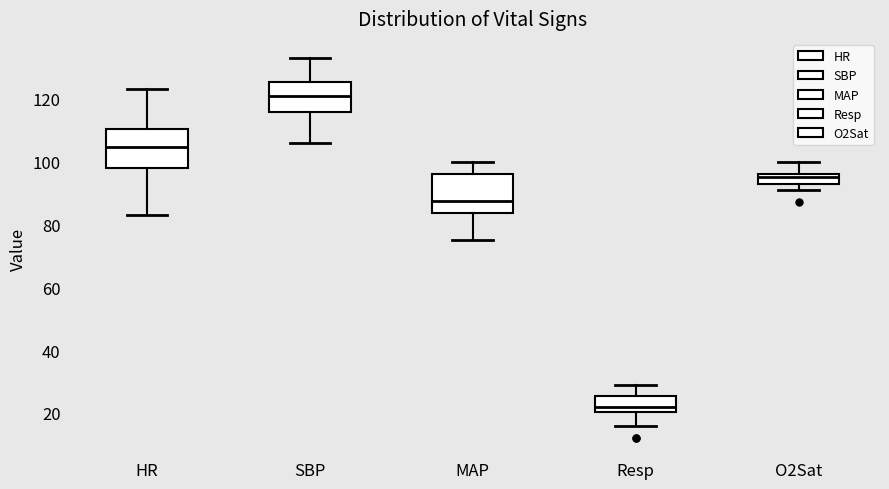

Which box has the lowest median line?

Resp